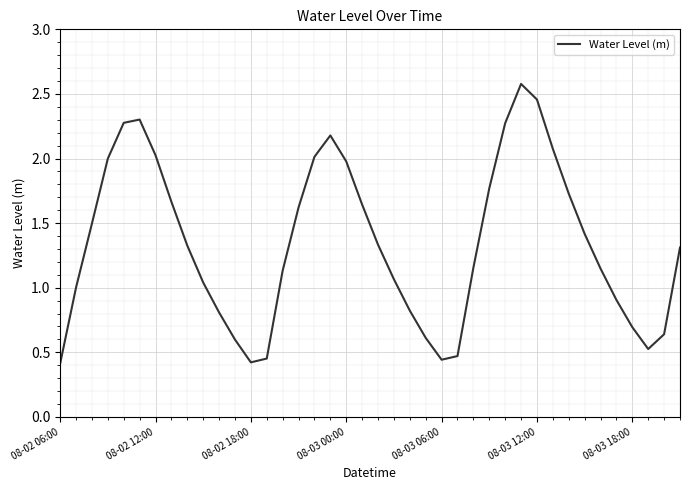

What is the greatest value displayed?

2.6